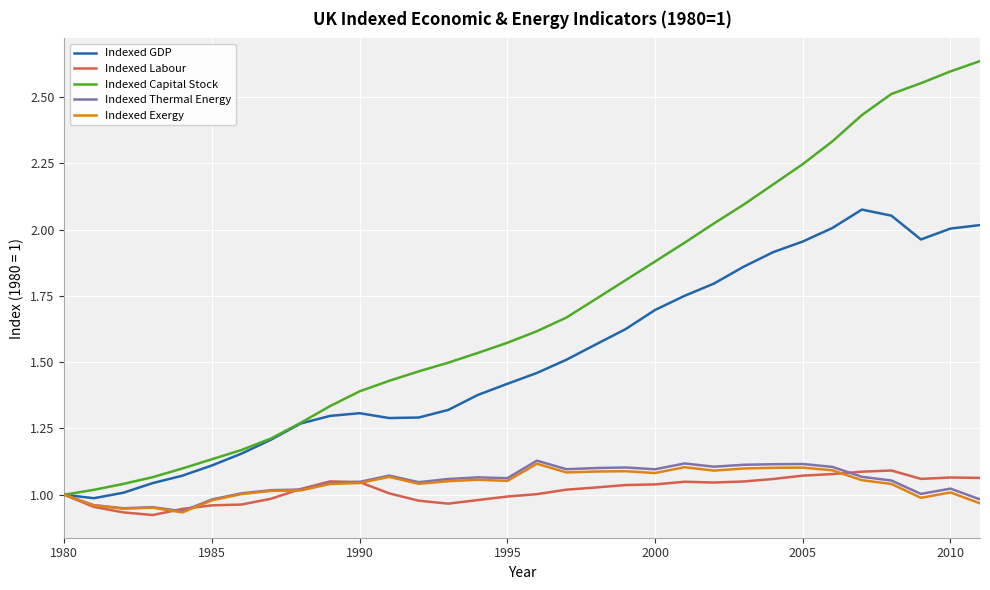

Does the chart display data point markers on the line(s)?

No